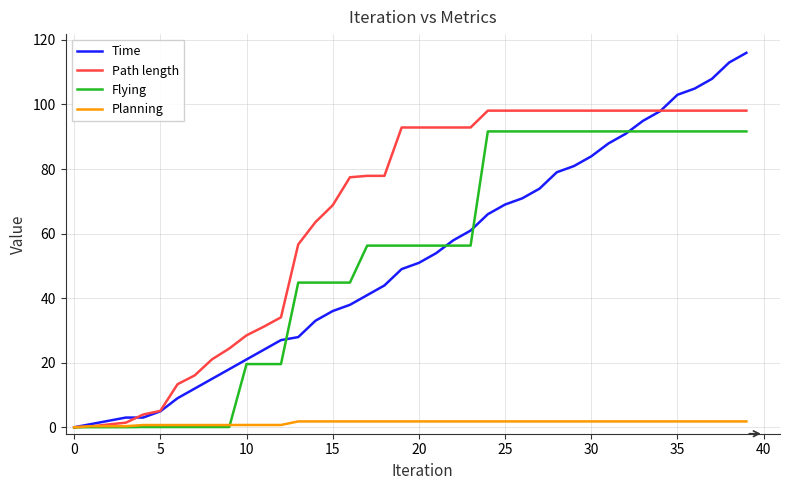

Which series has the largest total across all categories?

Path length